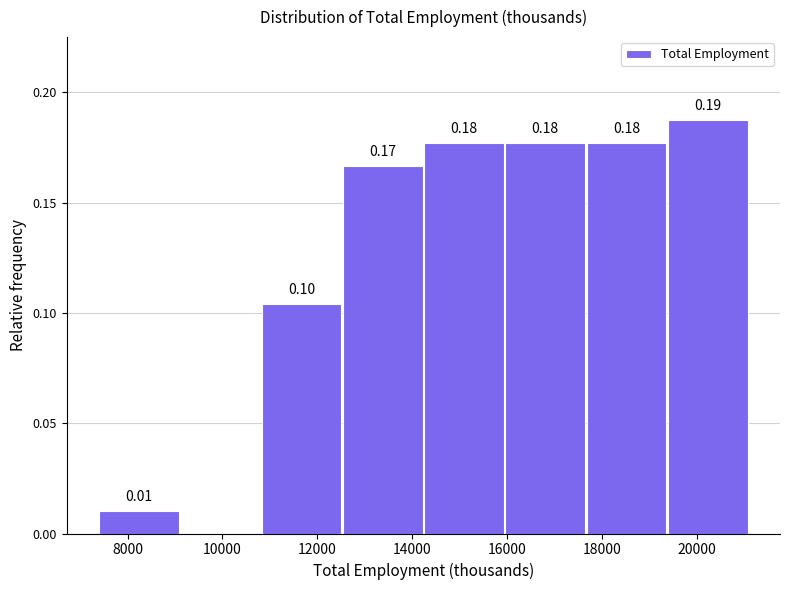

Over which range of the x-axis is the bar tallest?

19400 to 21200